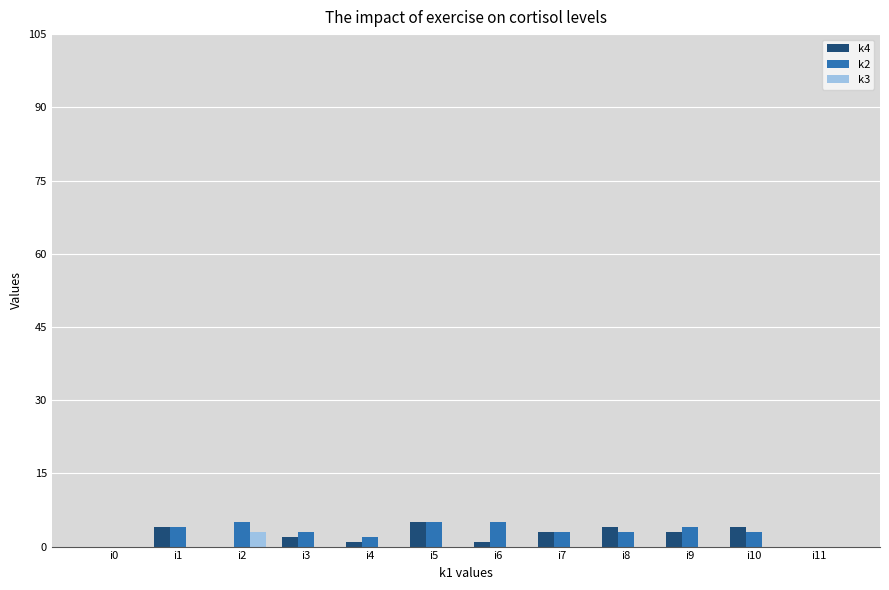

Is it true that k4 equals 4 at i10?

True